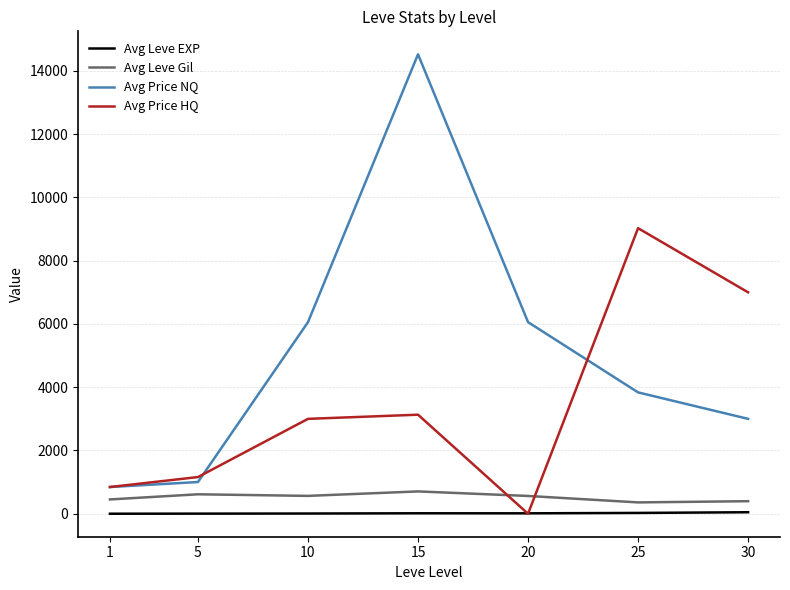

How many values in the Avg Leve Gil series exceed 562?

4